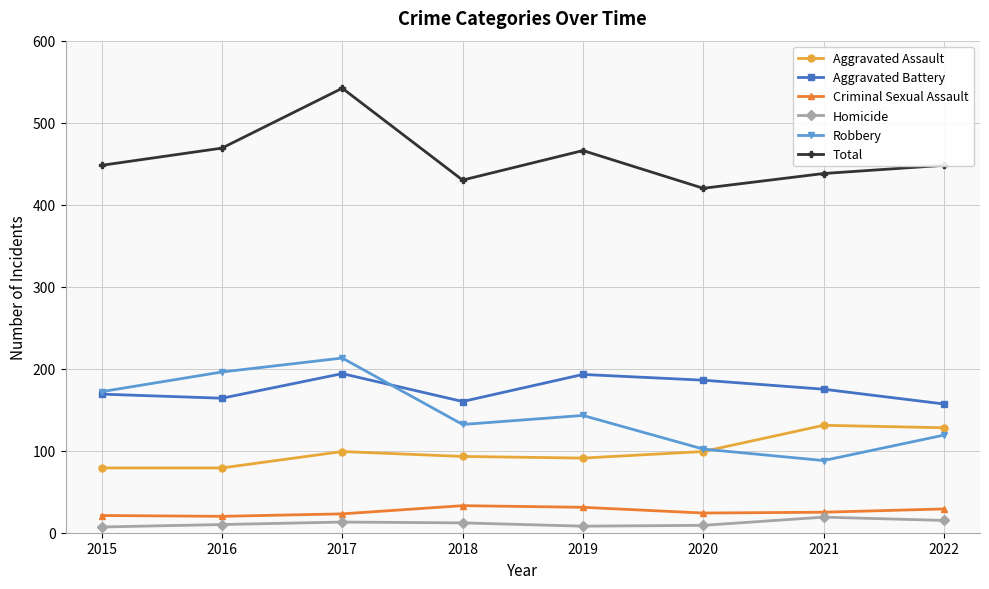

At how many categories does at least one series exceed 522?

1